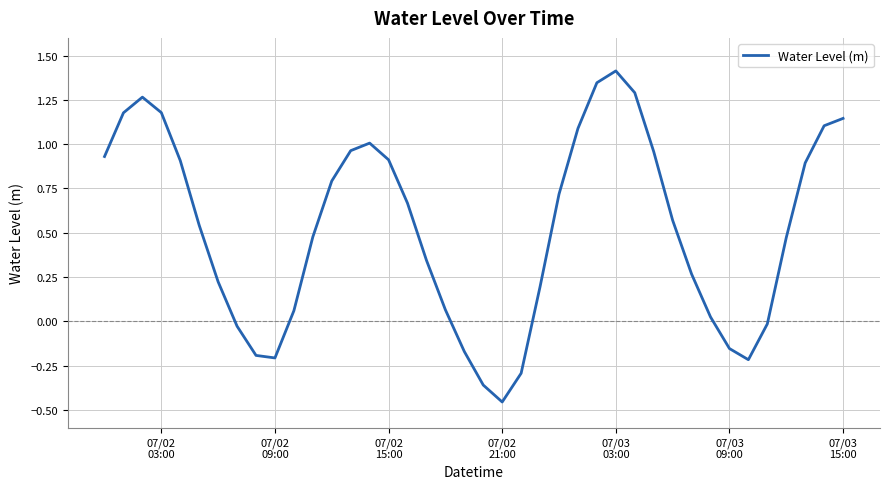

What is the difference between the maximum and minimum values?

1.9